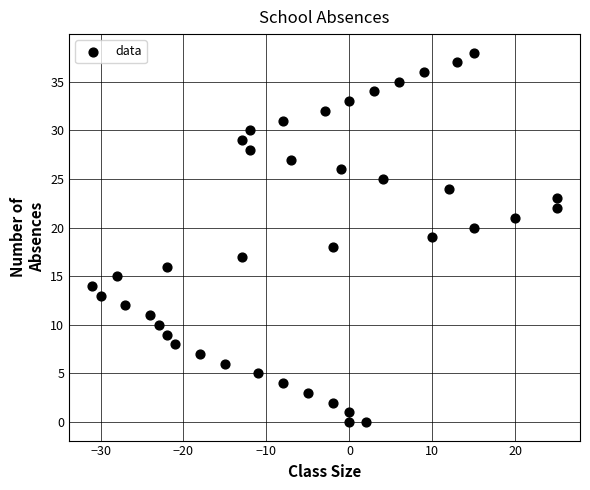

What is the range of X values (max minus min)?

56